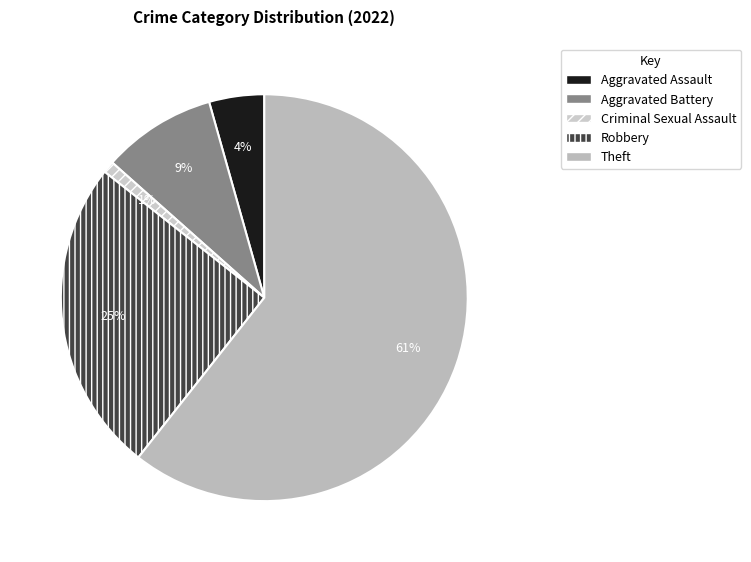

Combined, do Robbery and Aggravated Assault account for over 50%?

No